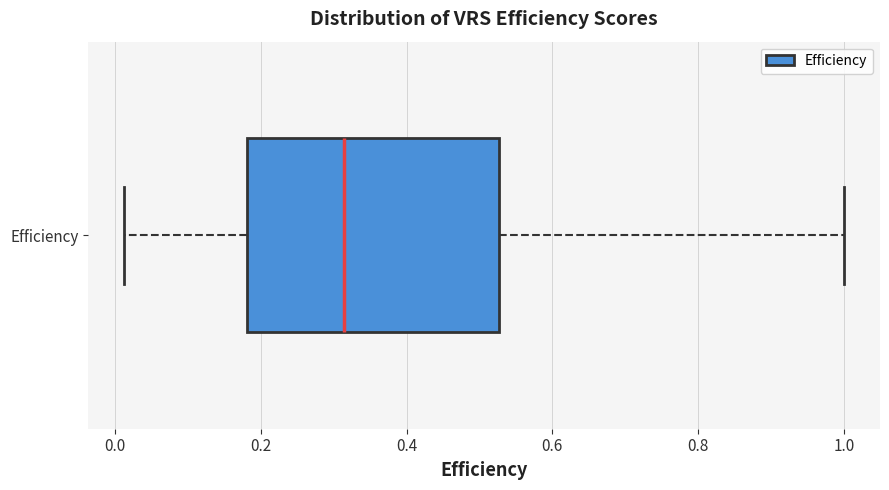

Where is the right edge of the box for Efficiency on the x-axis? The values are not printed on the chart, so give them approximately, as read against the axis.

0.52